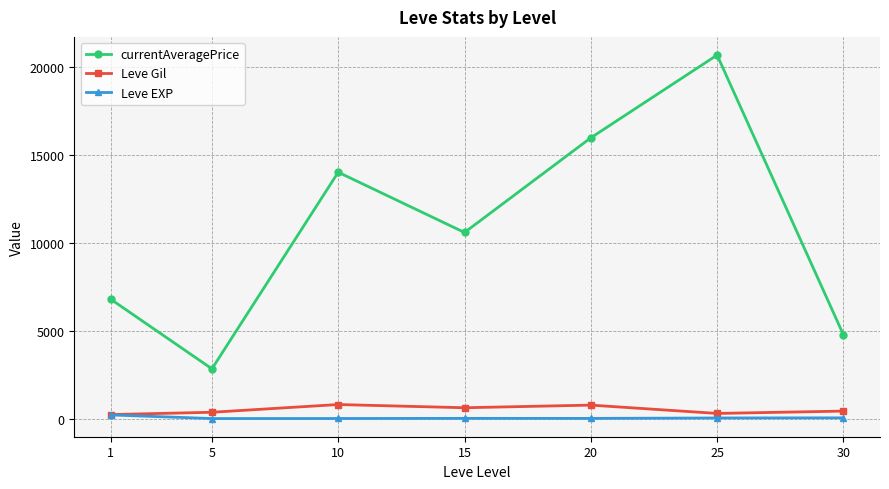

What is the average value of the currentAveragePrice series?

10810.0